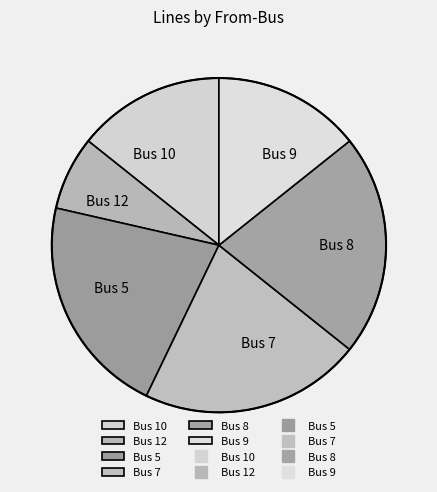

Combined, do Bus 10 and Bus 9 account for over 50%?

No